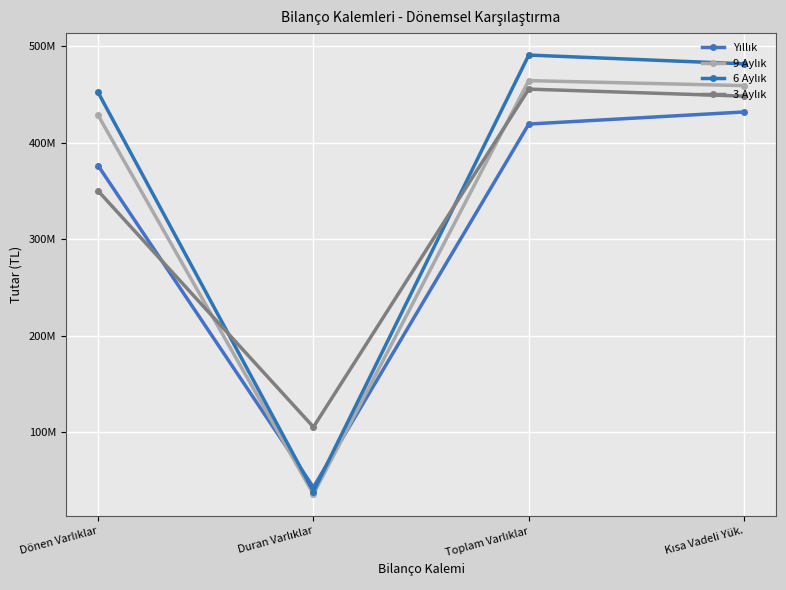

What is the difference between the highest and lowest values at Dönen Varlıklar?

102147941